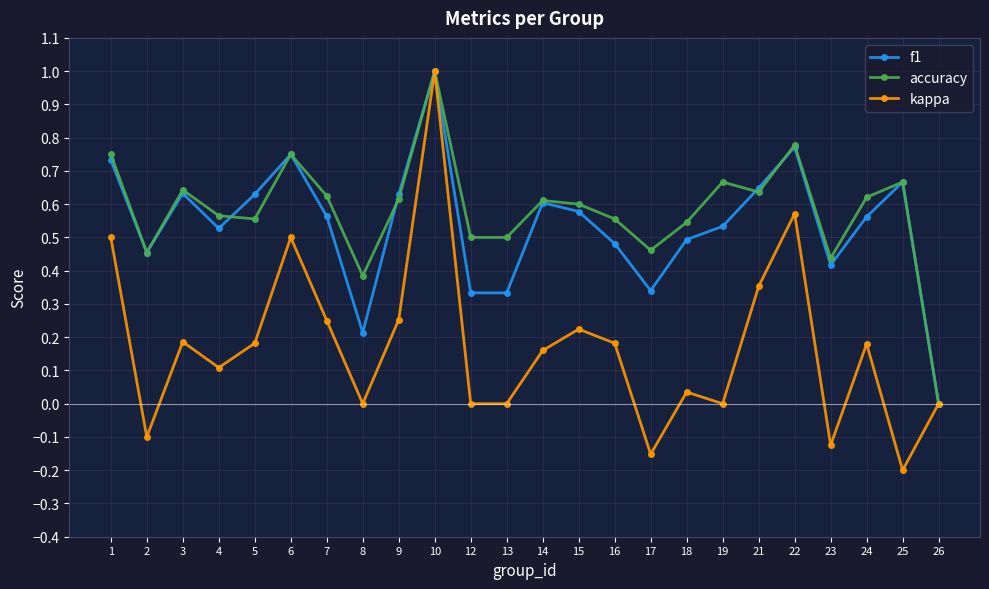

True or false: f1 has a value of 0.6 at 24.

True